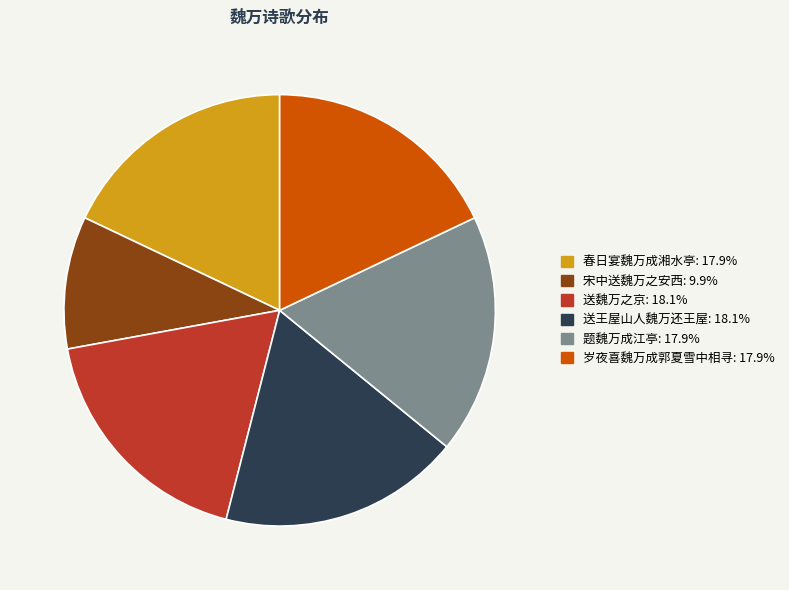

Is the sum of 春日宴魏万成湘水亭 and 送魏万之京 greater than half?

No